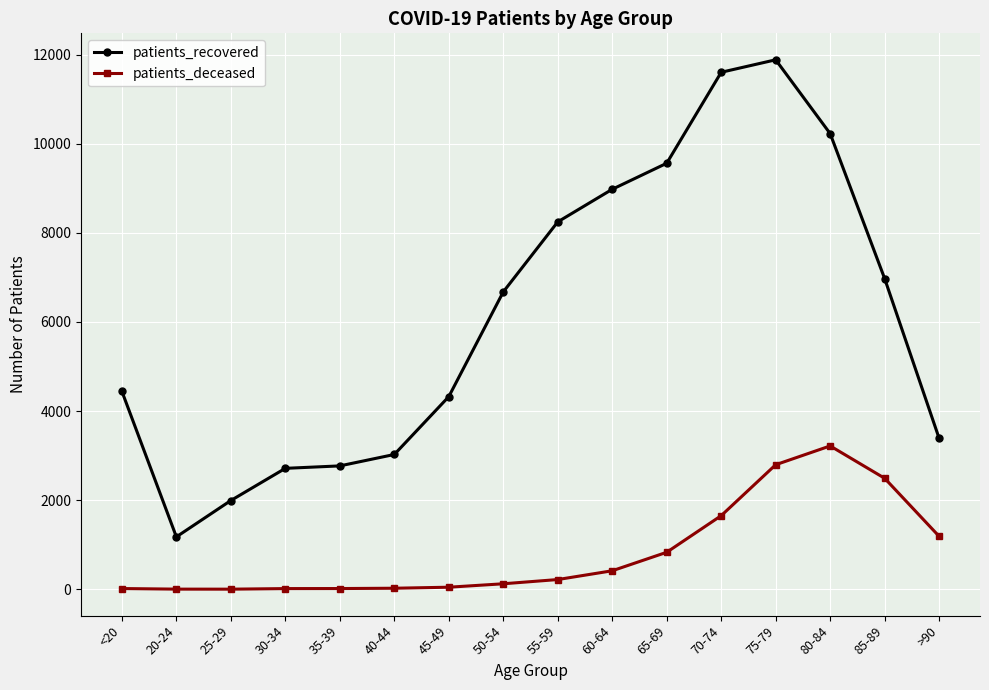

What is the sum of all patients_deceased values?

13066